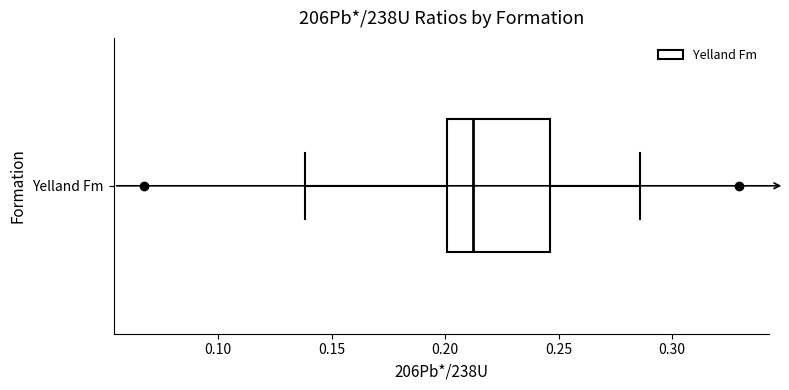

Transcribe this box plot: give where the median line is, the range the box spans, and where the two whiskers end, as read against the x-axis. The values are not printed on the chart, so give them approximately, as read against the axis.

median 0.210, box 0.200 to 0.245, whiskers 0.140 to 0.285